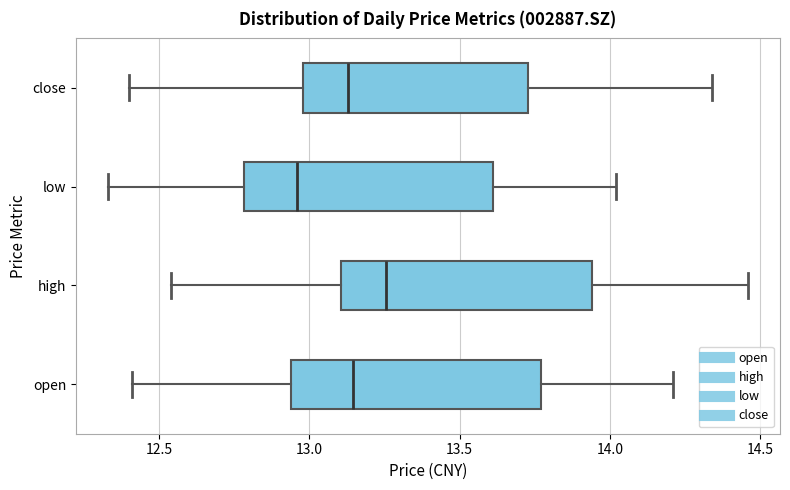

Reading bottom to top, read every box against the x-axis: the position of its median line, the range the box covers, and the ends of its whiskers. The values are not printed on the chart, so give them approximately, as read against the axis.

open: median 13.15, box 12.95 to 13.75, whiskers 12.40 to 14.20
high: median 13.25, box 13.10 to 13.95, whiskers 12.55 to 14.45
low: median 12.95, box 12.80 to 13.60, whiskers 12.35 to 14.00
close: median 13.15, box 13.00 to 13.75, whiskers 12.40 to 14.35